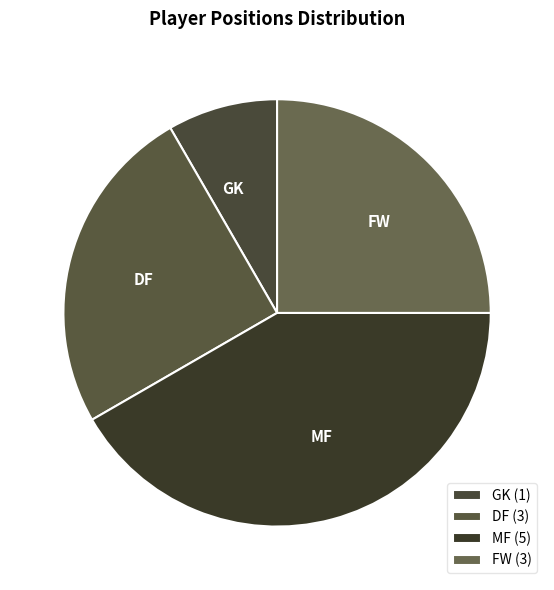

Which slice is the smallest?

GK